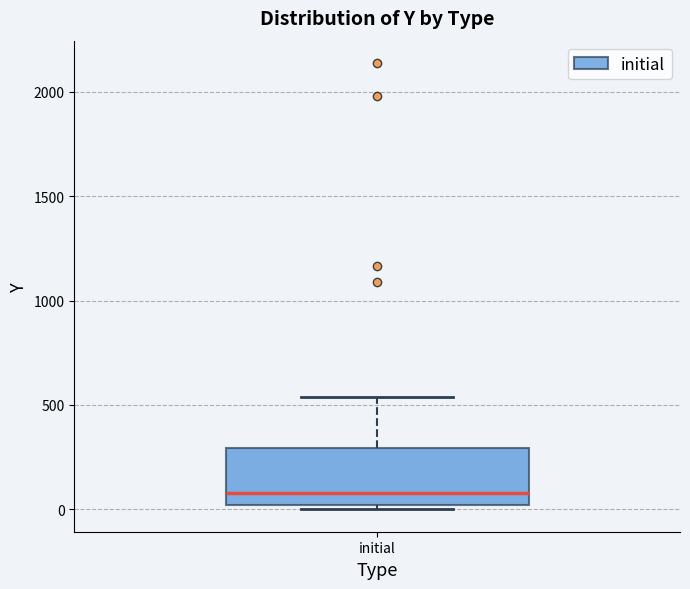

Where is the lower edge of the box for initial on the y-axis? The values are not printed on the chart, so give them approximately, as read against the axis.

0